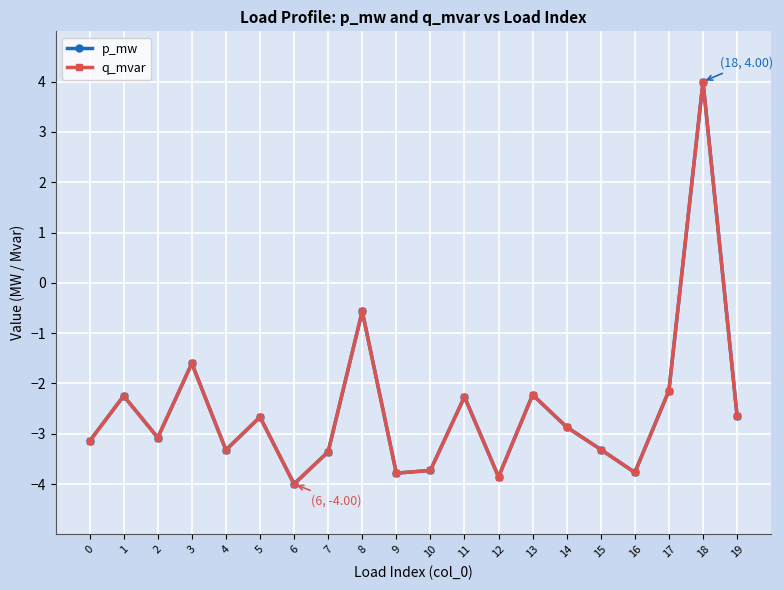

Is this an area chart (filled region under the line)?

No